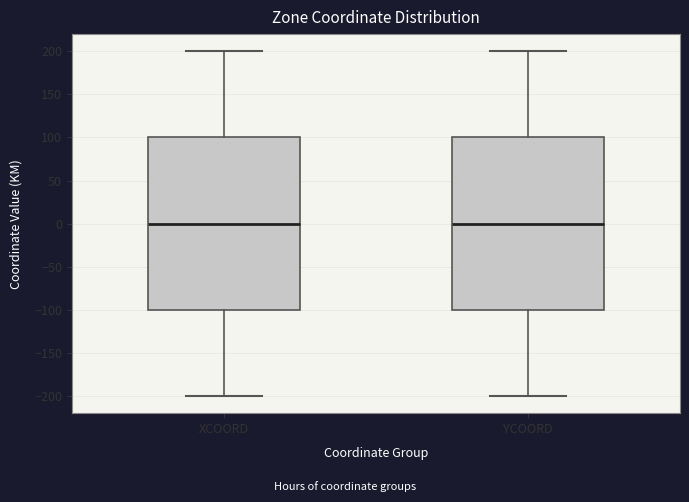

Where does the upper whisker of the box for XCOORD end on the y-axis? The values are not printed on the chart, so give them approximately, as read against the axis.

200